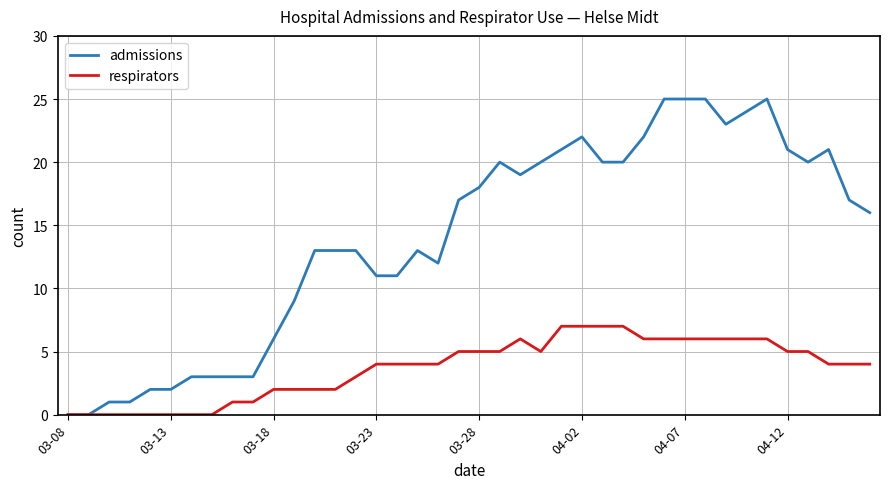

What is the average value of the respirators series?

4